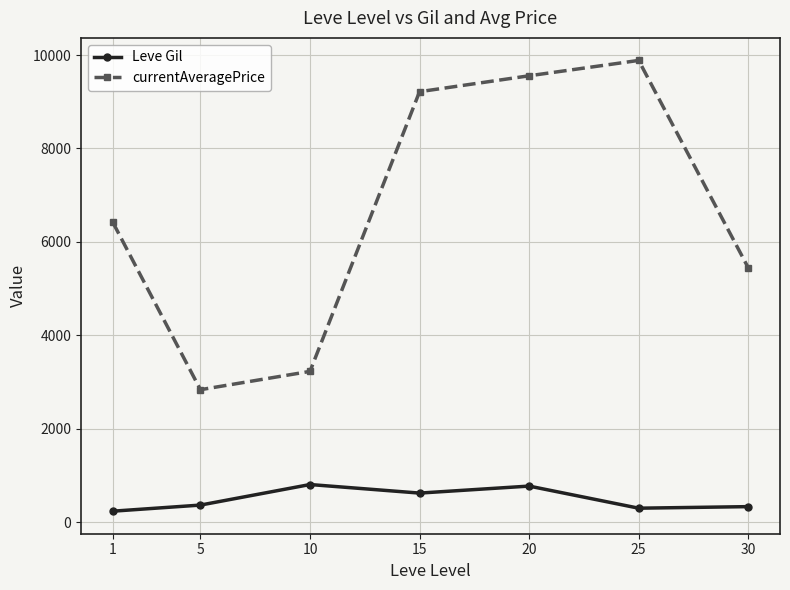

What is the sum of the currentAveragePrice values at 20 and 1?

15975.7